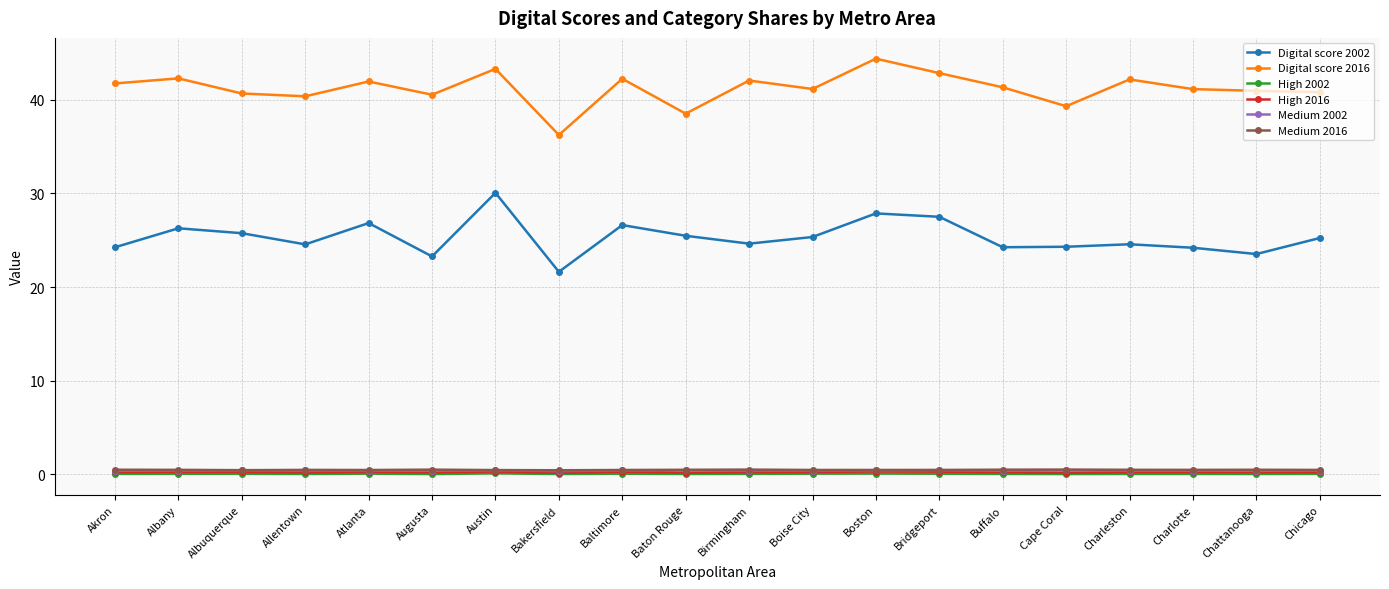

Is it true that Medium 2002 equals 0.4 at Chattanooga?

True